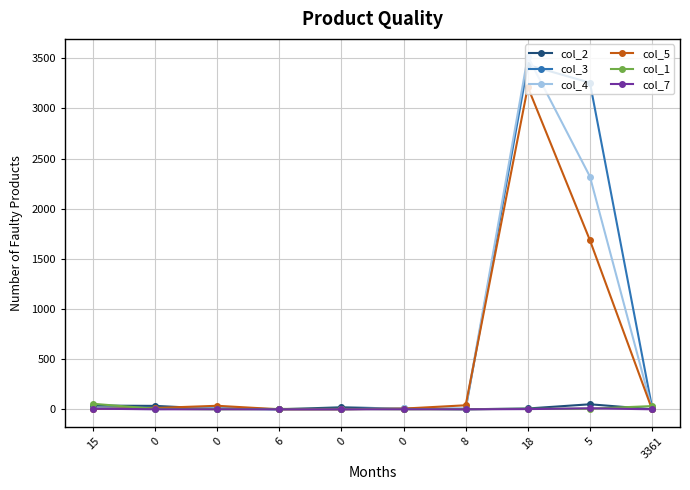

Count the number of categories in the chart.

10